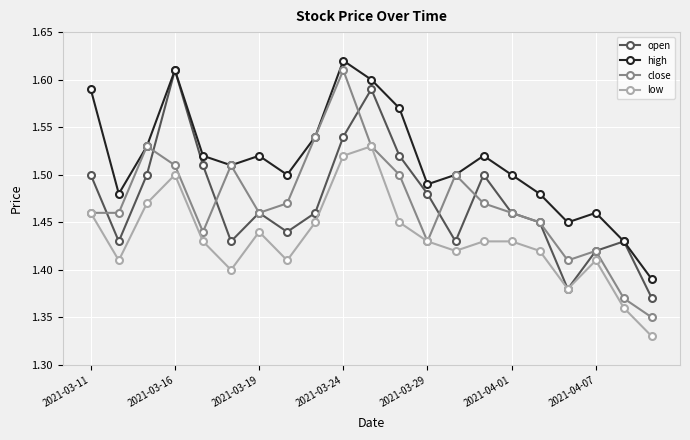

How many data points does each series have?

21